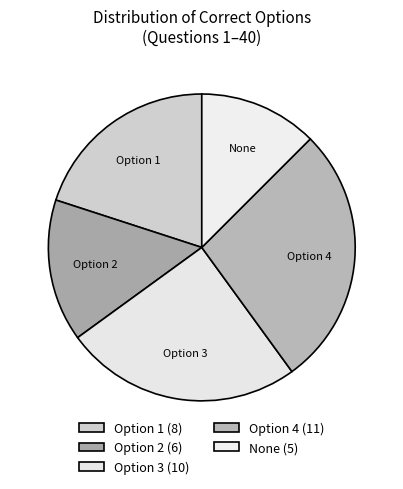

Is there a majority slice in this chart?

No